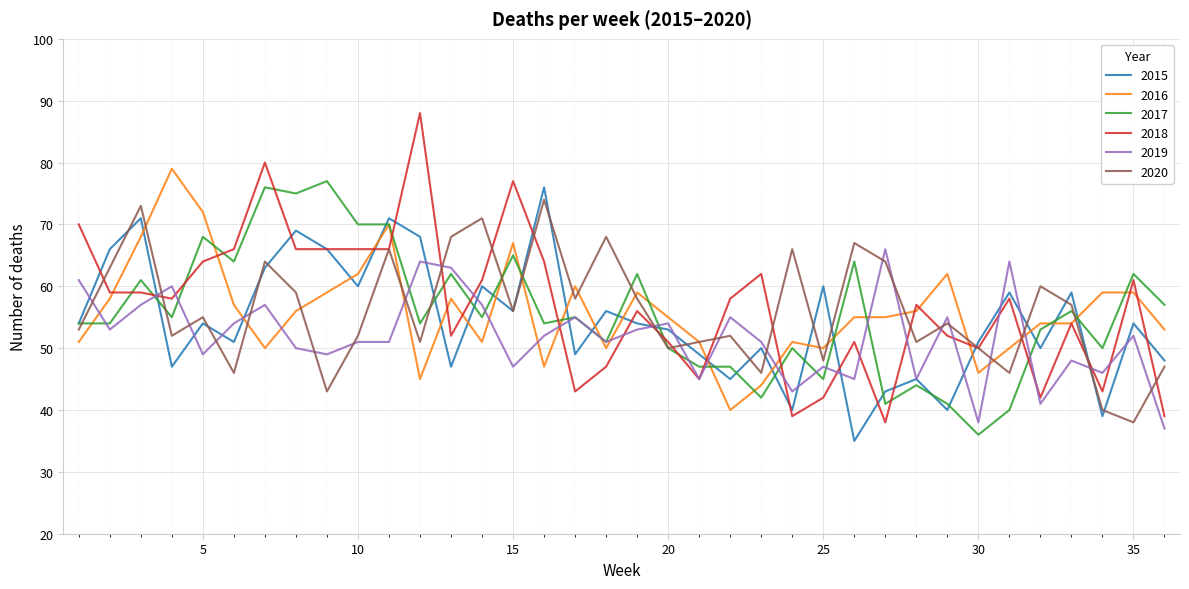

Which series ends up on top after the final intersection of 2019 and 2020?

2020